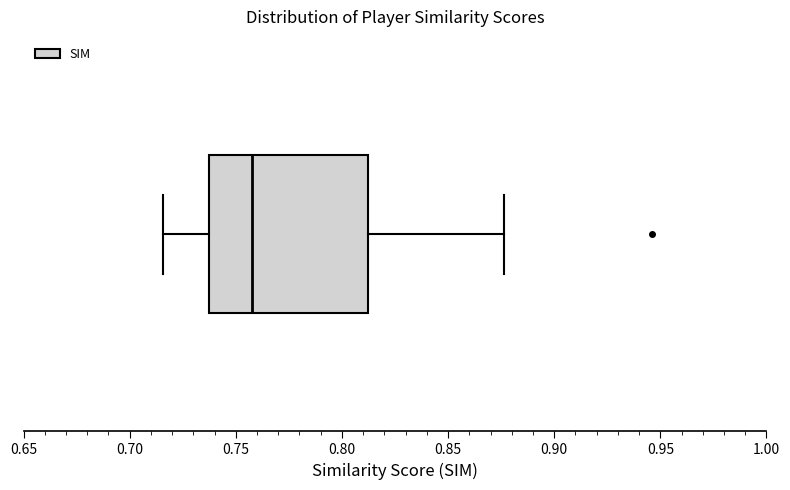

Read this box plot against the x-axis: the position of the median line, the range covered by the box, and the ends of both whiskers. The values are not printed on the chart, so give them approximately, as read against the axis.

median 0.760, box 0.735 to 0.810, whiskers 0.715 to 0.875